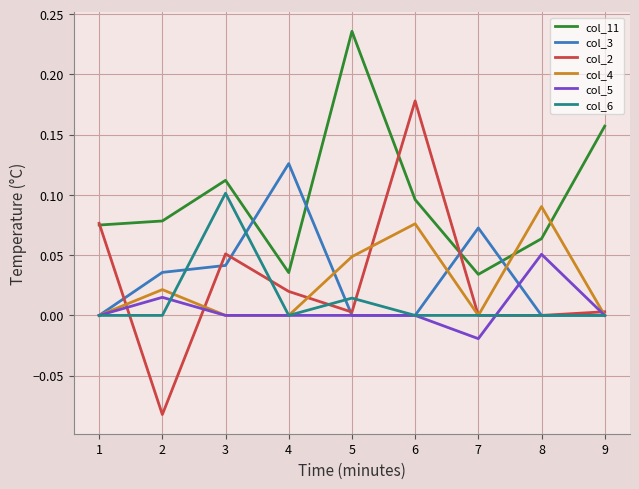

Which series changed the most between 1 and 2?

col_2